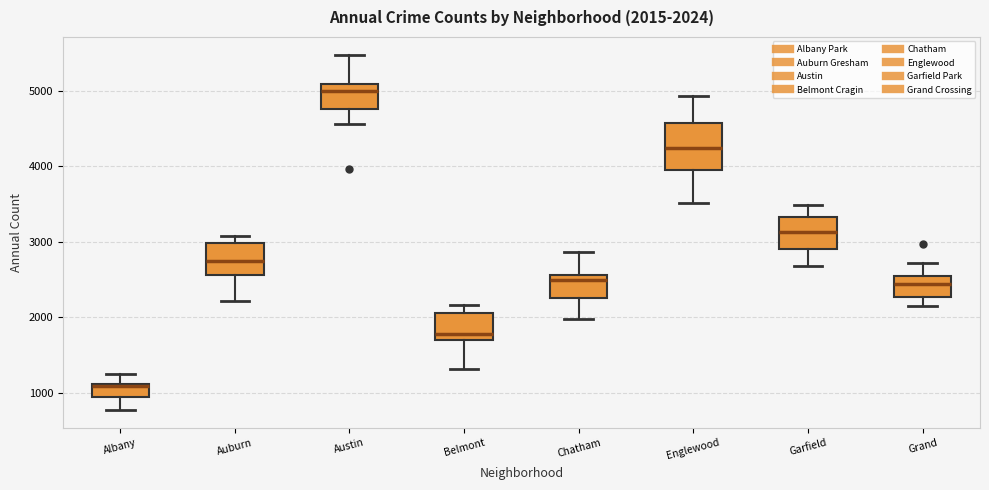

Which box is the tallest, from its lower edge to its upper edge?

Englewood